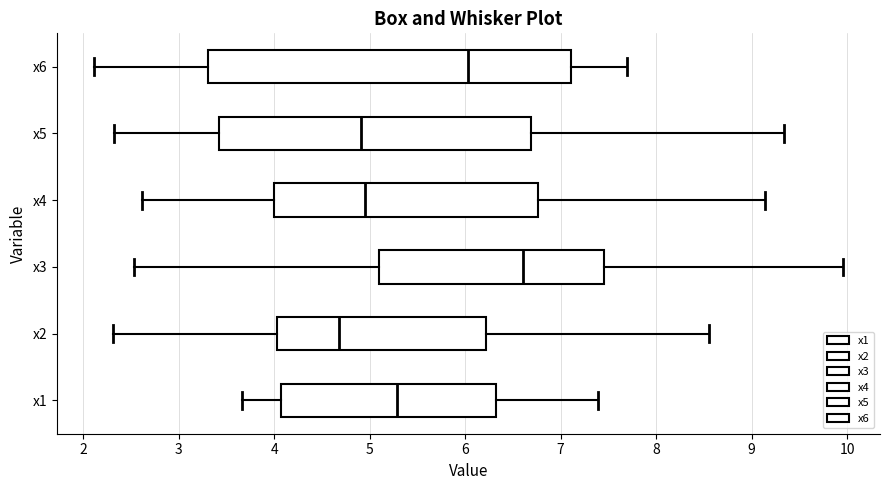

Comparing the boxes themselves (not the whiskers), which one is the widest?

x6